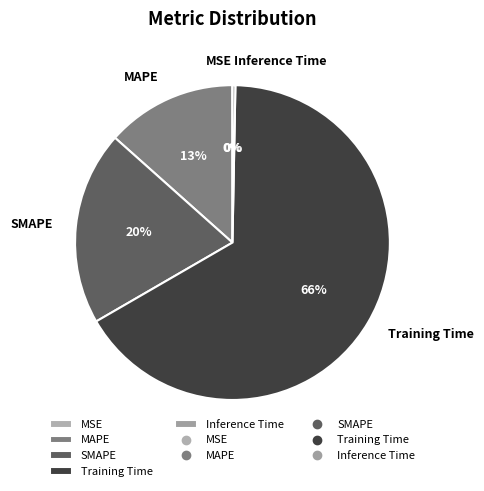

Combined, do Inference Time and Training Time account for over 50%?

Yes